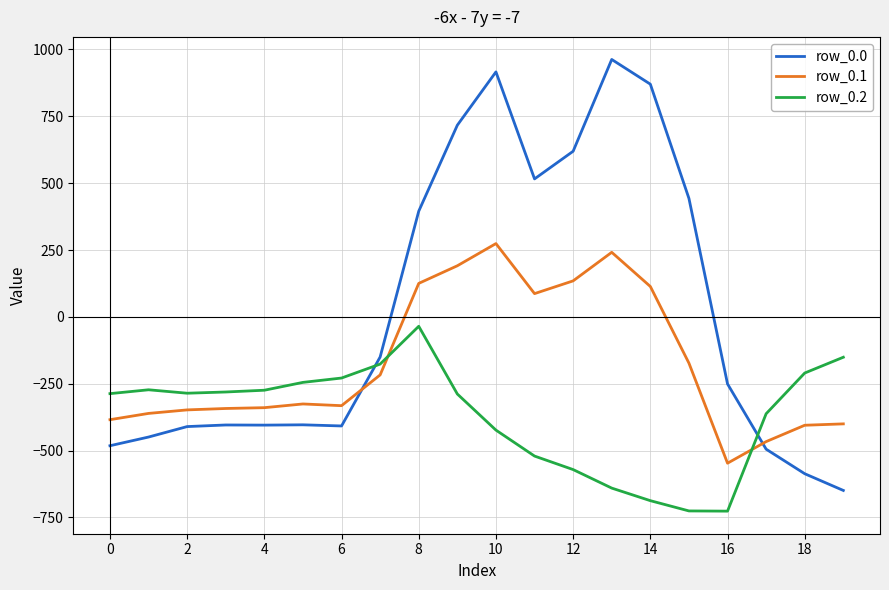

Which series has the widest spread of values?

row_0.0